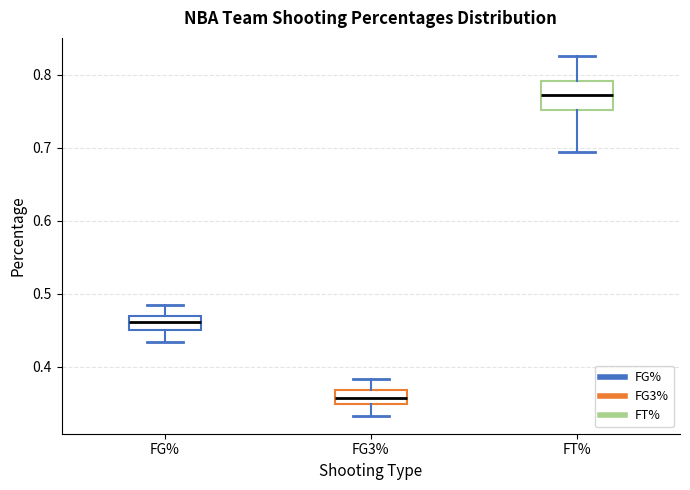

Which box's median line is the highest?

FT%